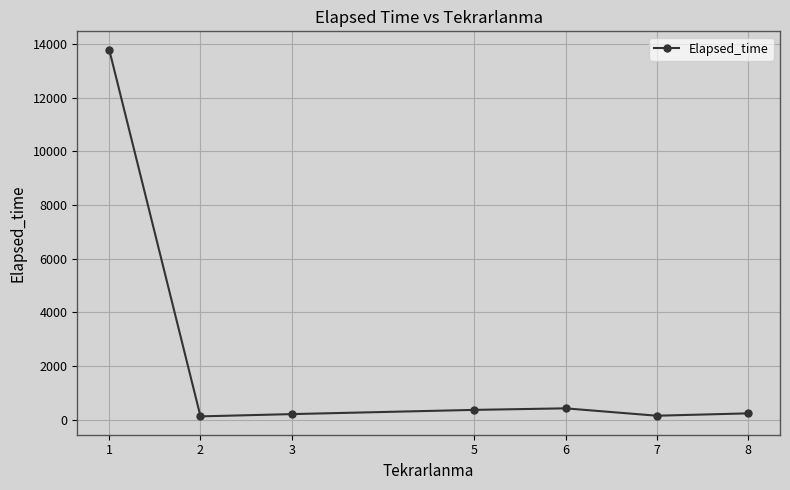

Is this an area chart (filled region under the line)?

No